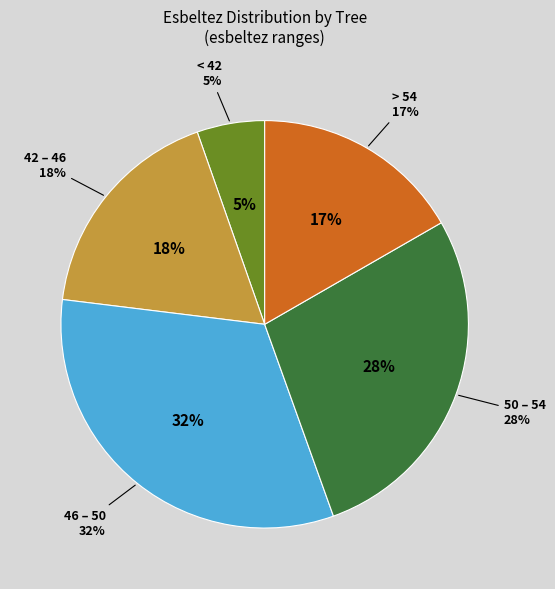

Does 40_1033_2 represent more than half of the total?

No